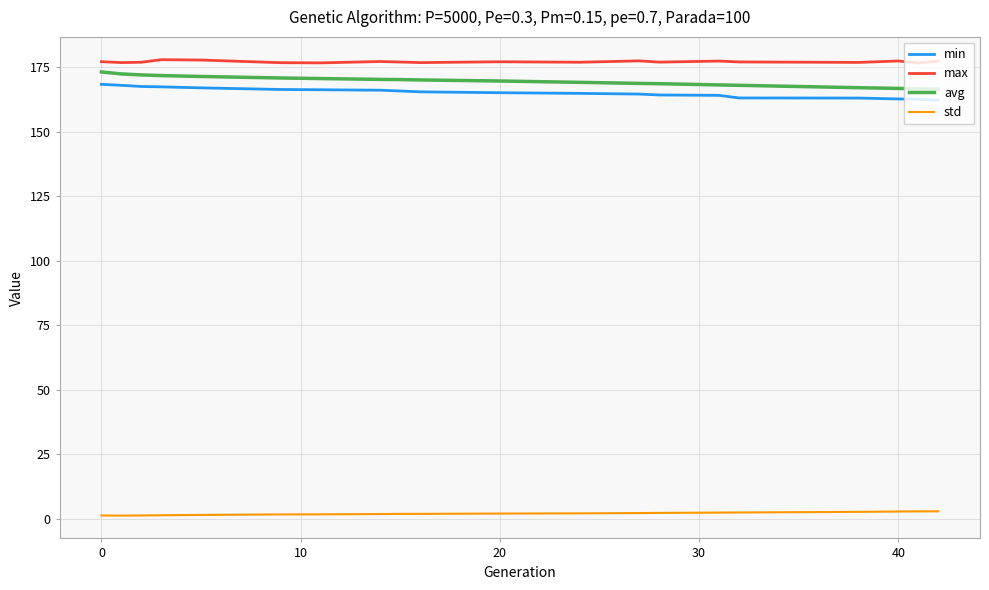

What is the sum of all std values?

41.4